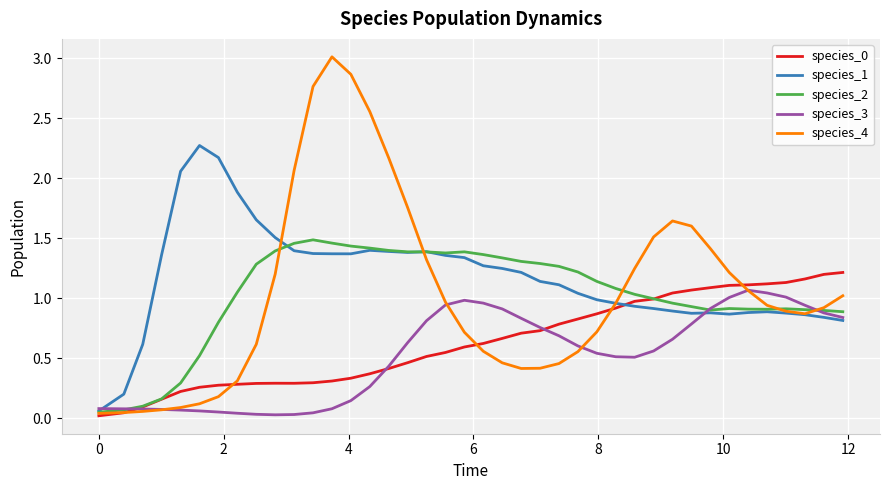

Which series has the largest range (max minus min)?

species_4